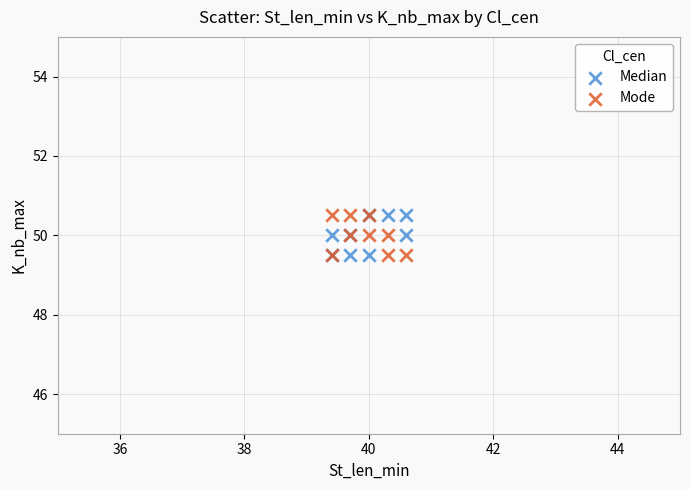

What are all the series names shown in the legend?

Median, Mode